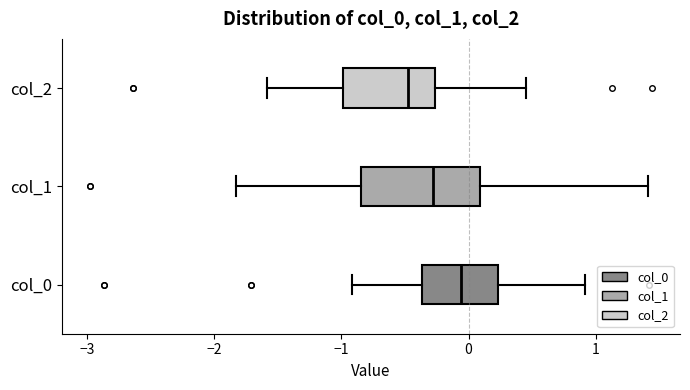

Where does the left whisker of the box for col_2 end on the x-axis? The values are not printed on the chart, so give them approximately, as read against the axis.

-1.6